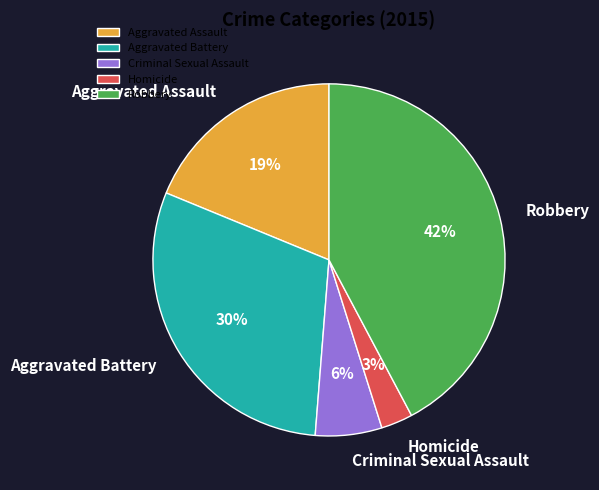

To the nearest percent, what is the average slice percentage?

20%